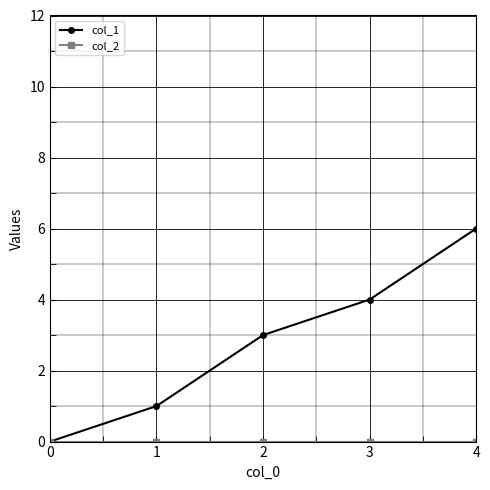

List the labels in order of col_1 value, smallest first.

0, 1, 2, 3, 4